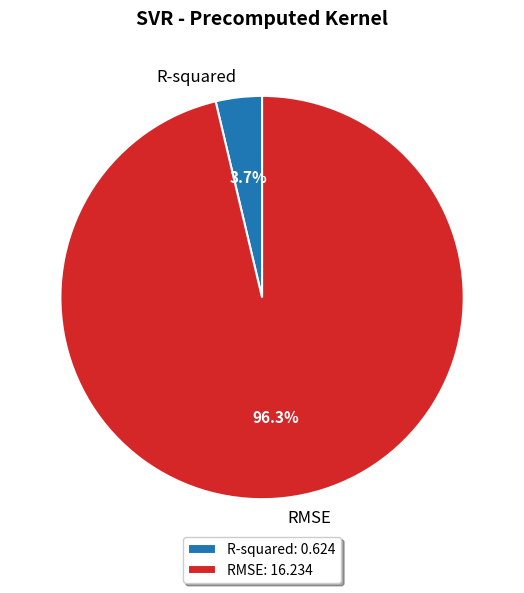

Rank the categories by value from lowest to highest.

R-squared, RMSE